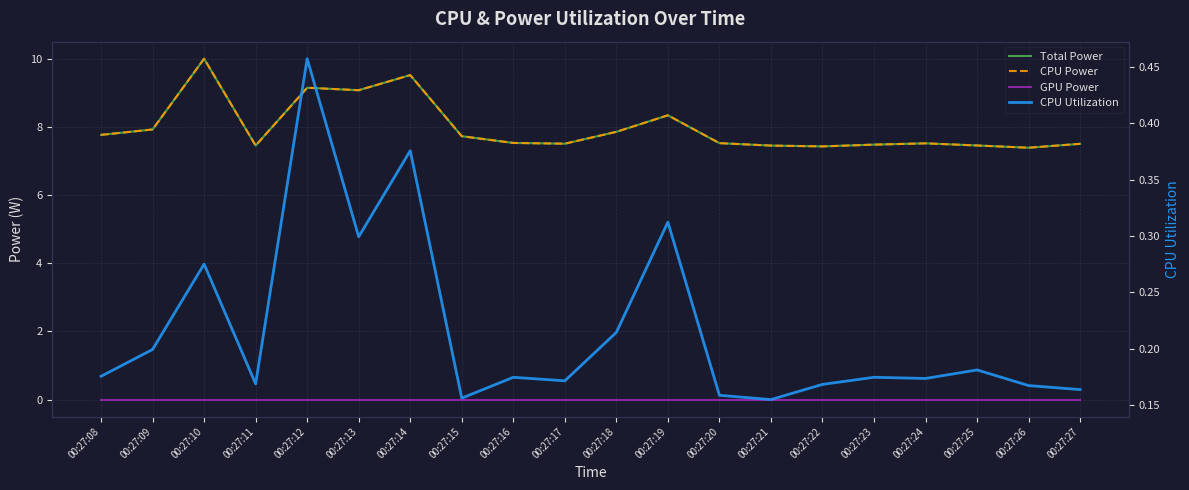

Between 00:27:16 and 00:27:09, which is larger?

00:27:09